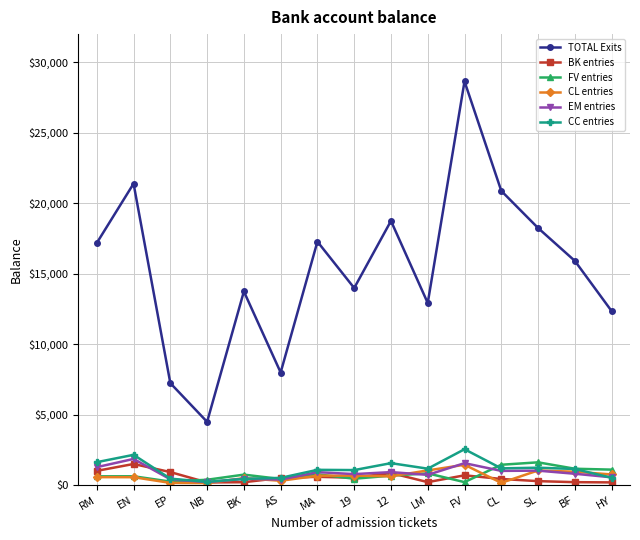

What is the difference between the maximum and minimum values in the CC entries series?

2315